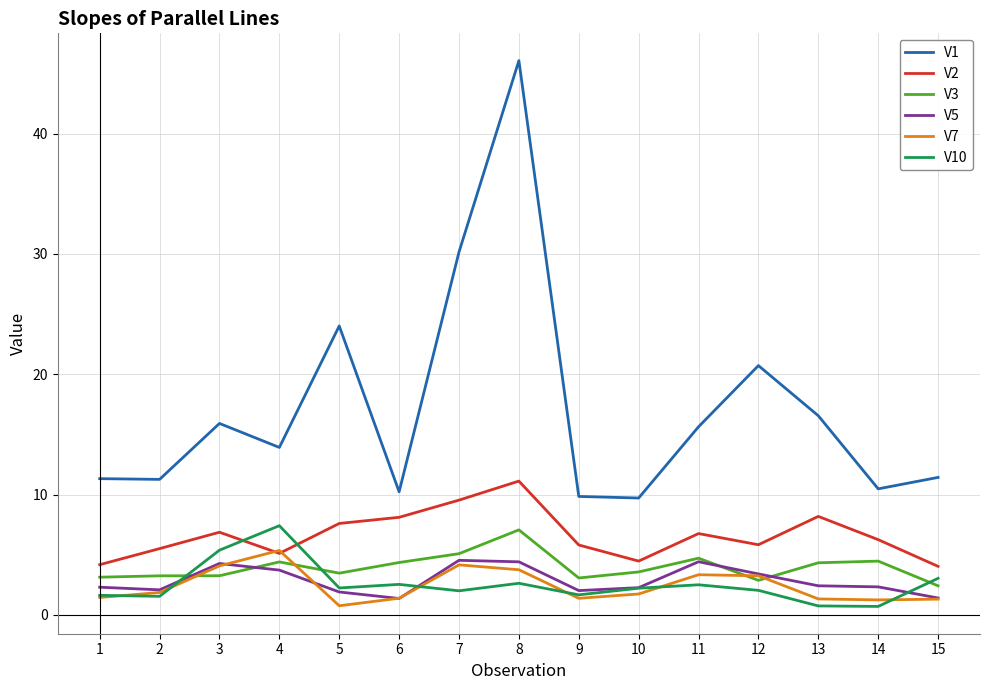

True or false: V2 has a value of 9.5 at 7.

True